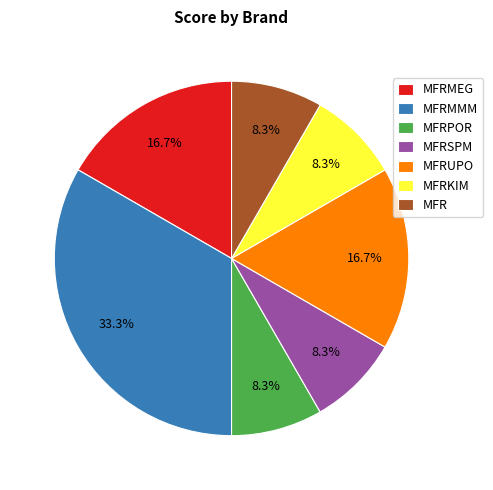

What is the largest slice in the pie chart?

MFRMMM